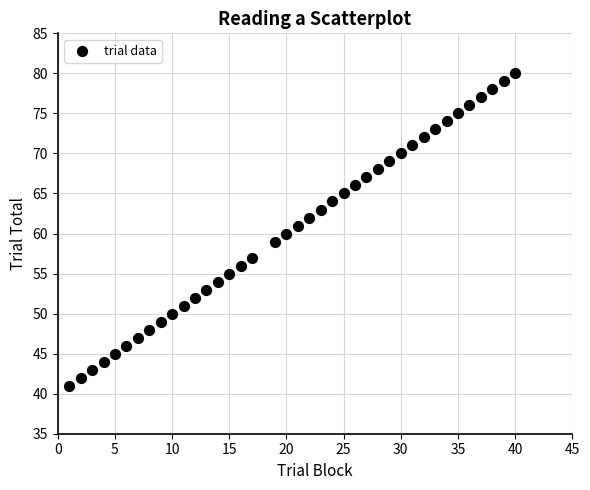

What is the range of Y values (max minus min)?

39